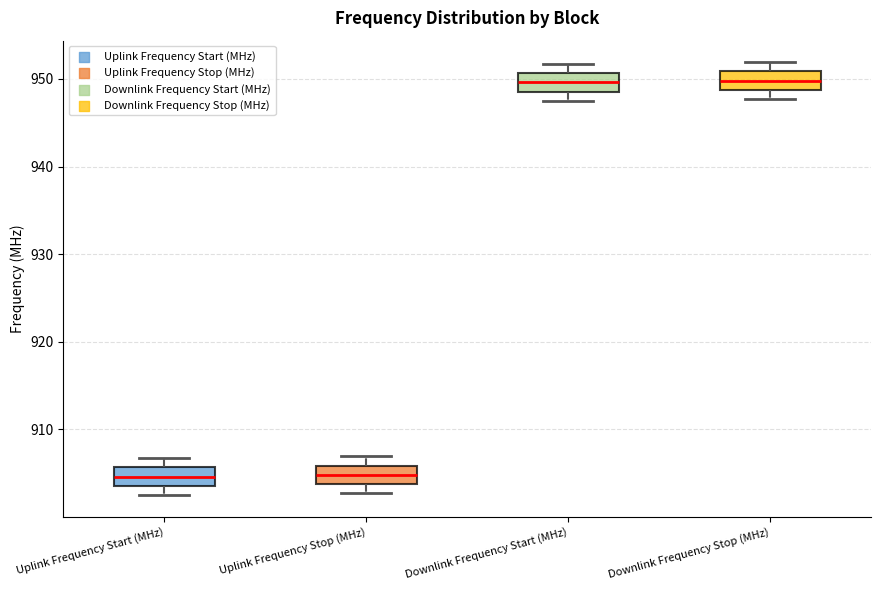

Reading left to right, transcribe this box plot: for each box, give where its median line is, the range the box spans, and where its two whiskers end, as read against the y-axis. The values are not printed on the chart, so give them approximately, as read against the axis.

Uplink Frequency Start (MHz): median 905, box 904 to 906, whiskers 903 to 907
Uplink Frequency Stop (MHz): median 905, box 904 to 906, whiskers 903 to 907
Downlink Frequency Start (MHz): median 950, box 949 to 951, whiskers 948 to 952
Downlink Frequency Stop (MHz): median 950, box 949 to 951, whiskers 948 to 952